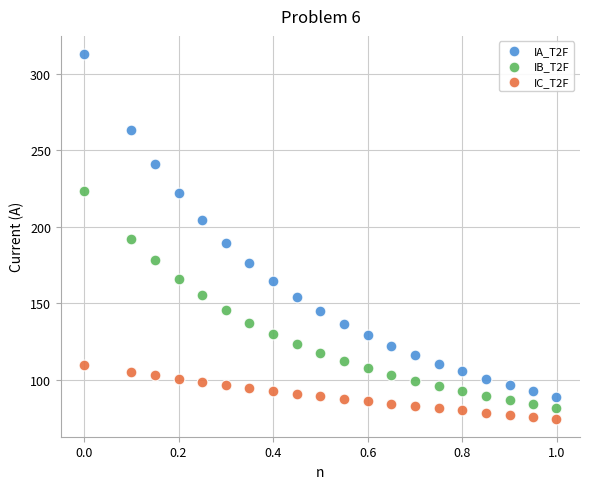

Which series reaches the maximum Y coordinate?

IA_T2F